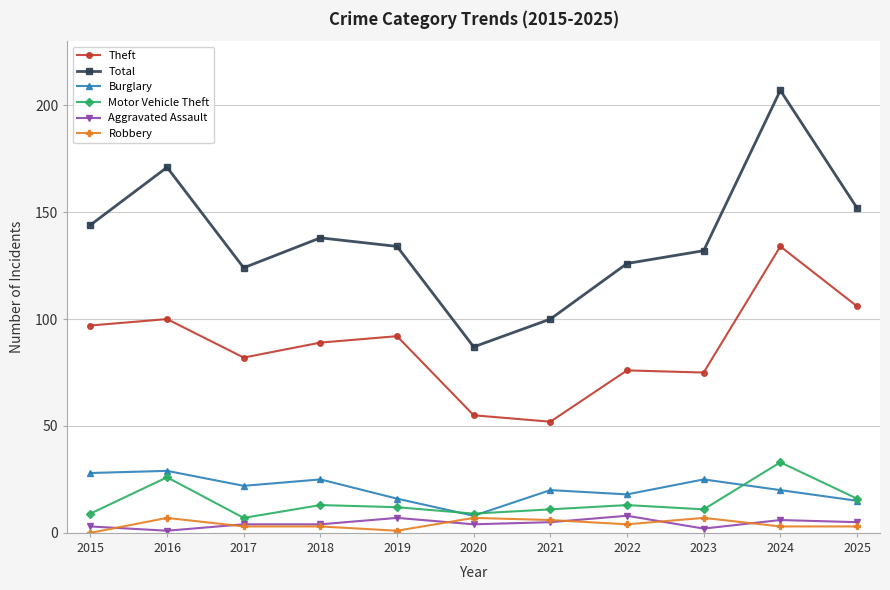

Reading left to right, transcribe all the data shown in this chart.

Theft: 2015=97	2016=100	2017=82	2018=89	2019=92	2020=55	2021=52	2022=76	2023=75	2024=134	2025=106
Total: 2015=144	2016=171	2017=124	2018=138	2019=134	2020=87	2021=100	2022=126	2023=132	2024=207	2025=152
Burglary: 2015=28	2016=29	2017=22	2018=25	2019=16	2020=8	2021=20	2022=18	2023=25	2024=20	2025=15
Motor Vehicle Theft: 2015=9	2016=26	2017=7	2018=13	2019=12	2020=9	2021=11	2022=13	2023=11	2024=33	2025=16
Aggravated Assault: 2015=3	2016=1	2017=4	2018=4	2019=7	2020=4	2021=5	2022=8	2023=2	2024=6	2025=5
Robbery: 2015=0	2016=7	2017=3	2018=3	2019=1	2020=7	2021=6	2022=4	2023=7	2024=3	2025=3